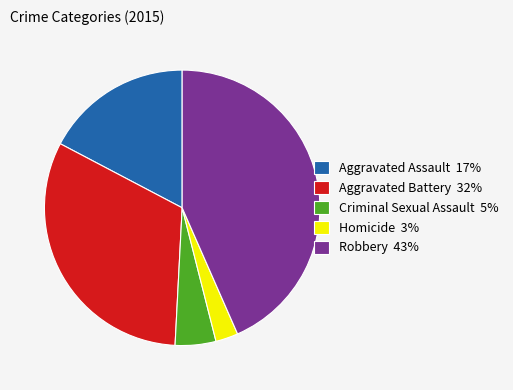

Approximately how many times larger is the value at Robbery 43% compared to Criminal Sexual Assault 5%?

9.1